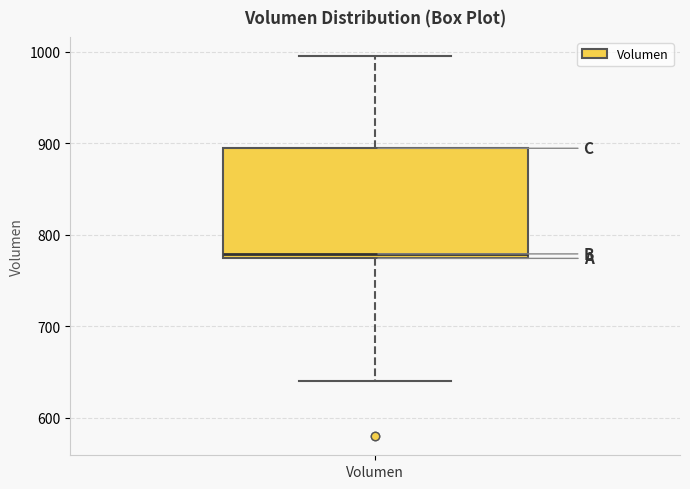

Transcribe this box plot: give where the median line is, the range the box spans, and where the two whiskers end, as read against the y-axis. The values are not printed on the chart, so give them approximately, as read against the axis.

median 780, box 770 to 890, whiskers 640 to 1000